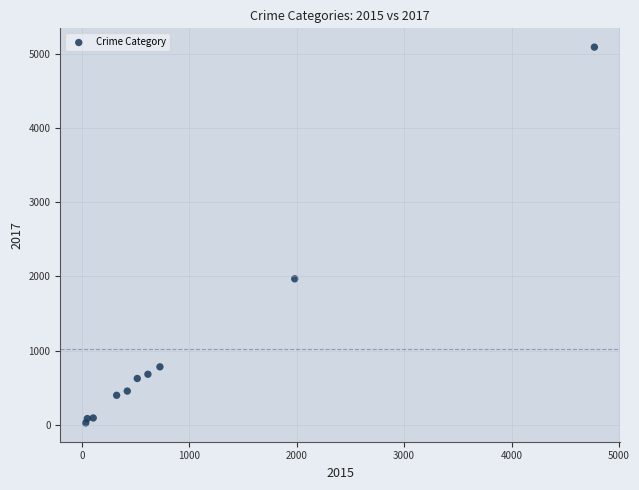

What is the average X value?

954